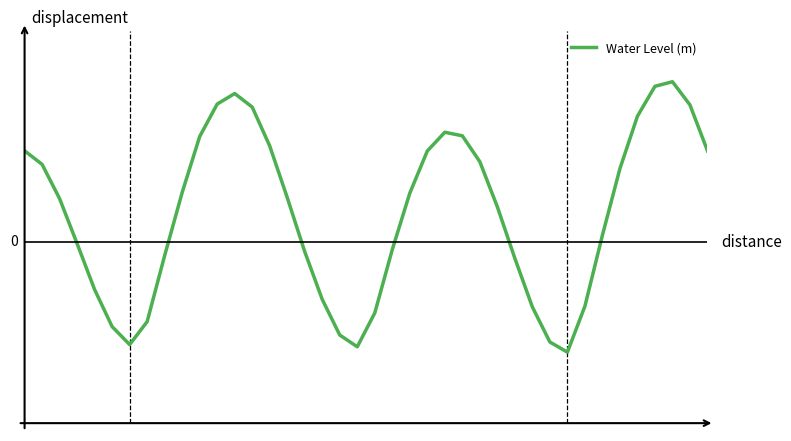

What is the minimum value shown in the chart?

-1.8